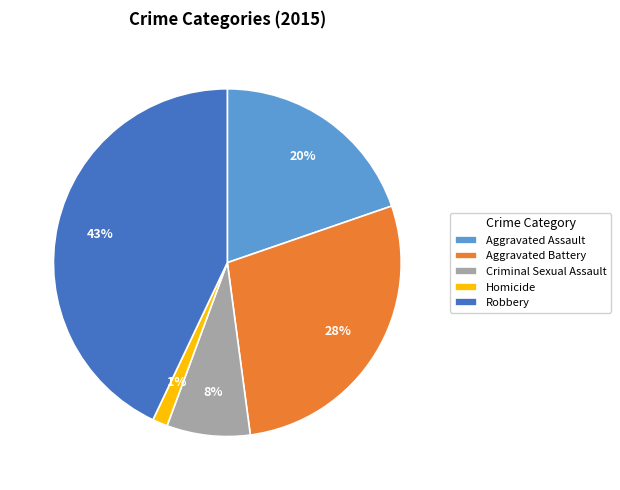

Approximately how many times larger is the value at Robbery compared to Aggravated Battery?

1.5